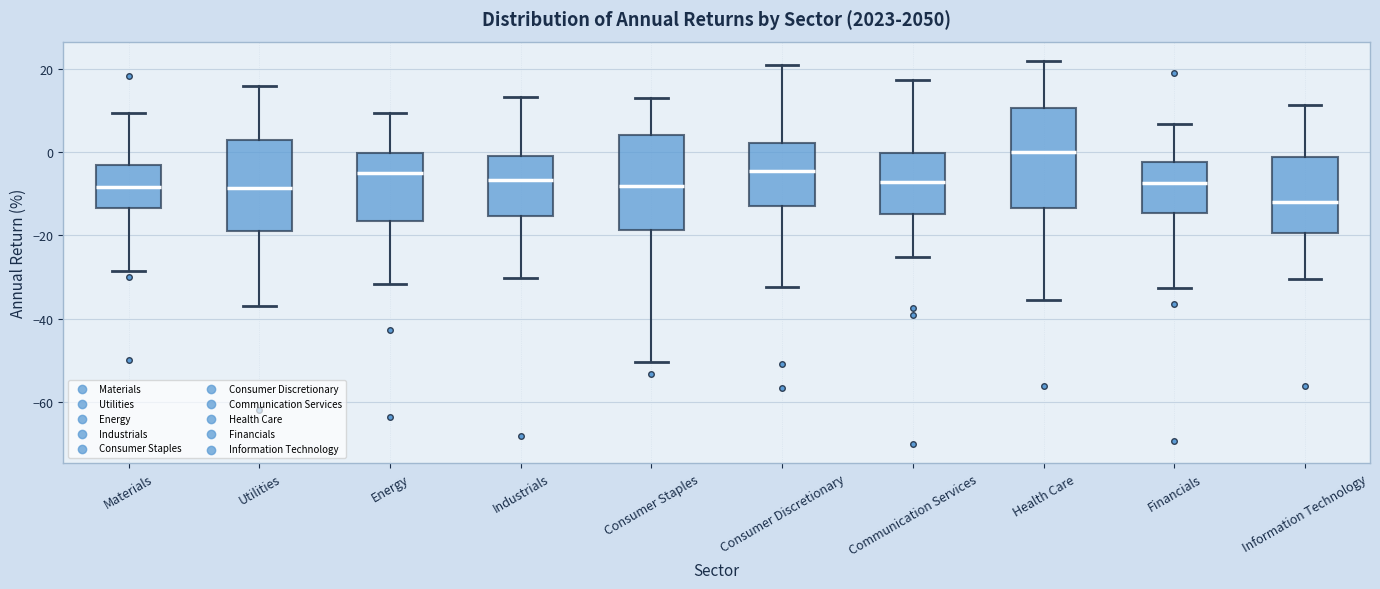

Reading left to right, read every box against the y-axis: the position of its median line, the range the box covers, and the ends of its whiskers. The values are not printed on the chart, so give them approximately, as read against the axis.

Materials: median -8, box -14 to -4, whiskers -28 to 10
Utilities: median -8, box -20 to 2, whiskers -38 to 16
Energy: median -6, box -16 to 0, whiskers -32 to 10
Industrials: median -6, box -16 to -2, whiskers -30 to 14
Consumer Staples: median -8, box -18 to 4, whiskers -50 to 12
Consumer Discretionary: median -4, box -12 to 2, whiskers -32 to 20
Communication Services: median -8, box -14 to 0, whiskers -26 to 18
Health Care: median 0, box -14 to 10, whiskers -36 to 22
Financials: median -8, box -14 to -2, whiskers -32 to 6
Information Technology: median -12, box -20 to -2, whiskers -30 to 12